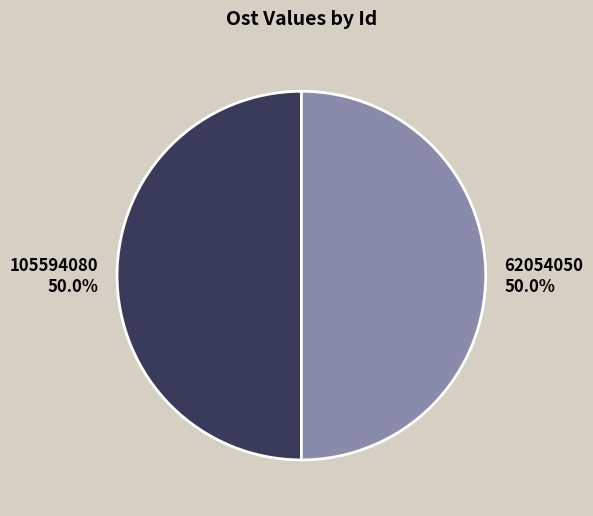

To the nearest percent, what is the combined percentage of 62054050 and 105594080?

100%